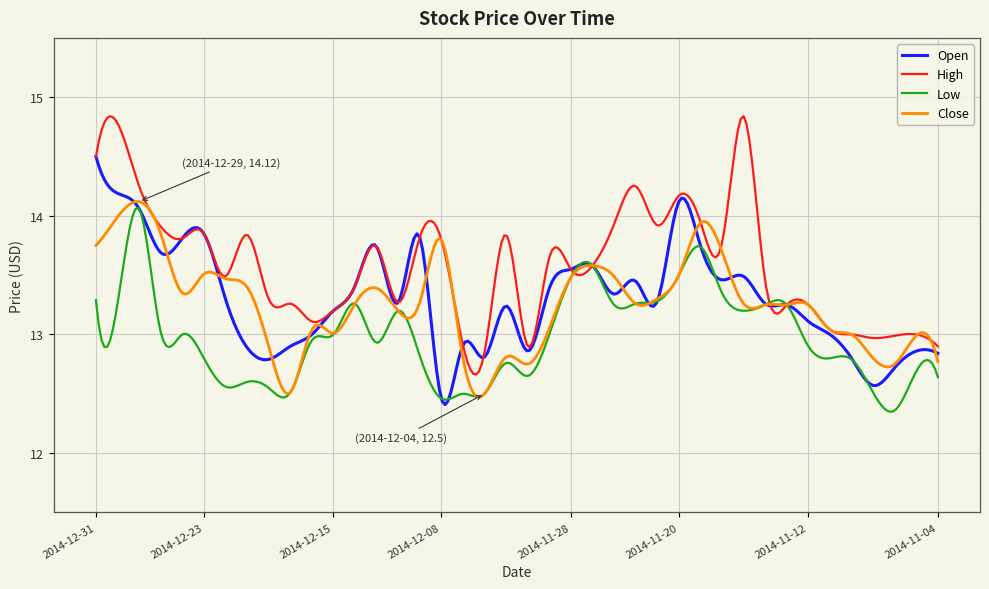

Which series has the largest total across all categories?

High